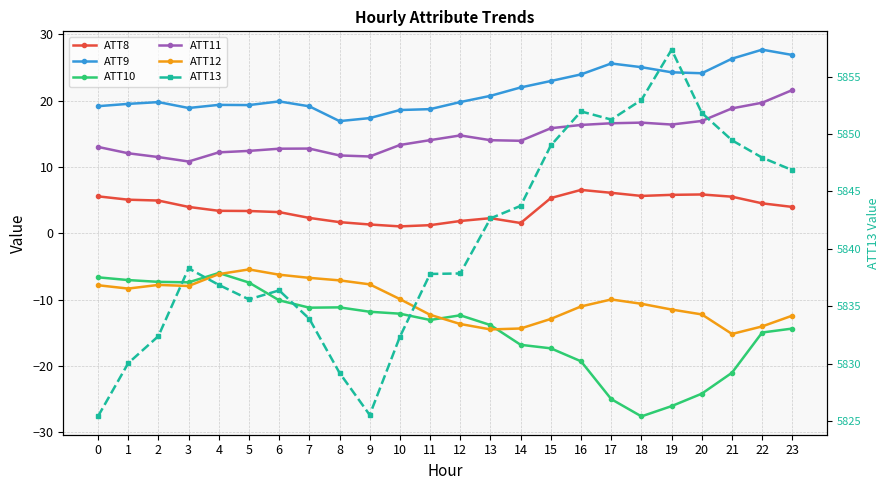

How many data points does each series have?

24